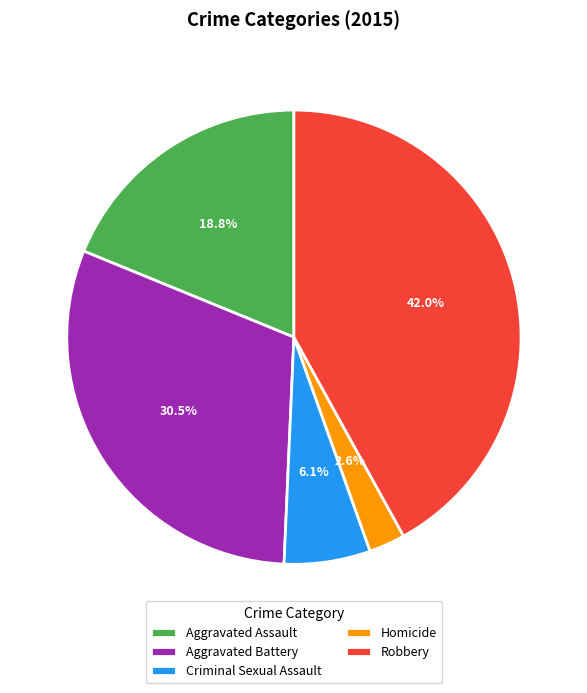

Rank the categories by value from highest to lowest.

Robbery, Aggravated Battery, Aggravated Assault, Criminal Sexual Assault, Homicide